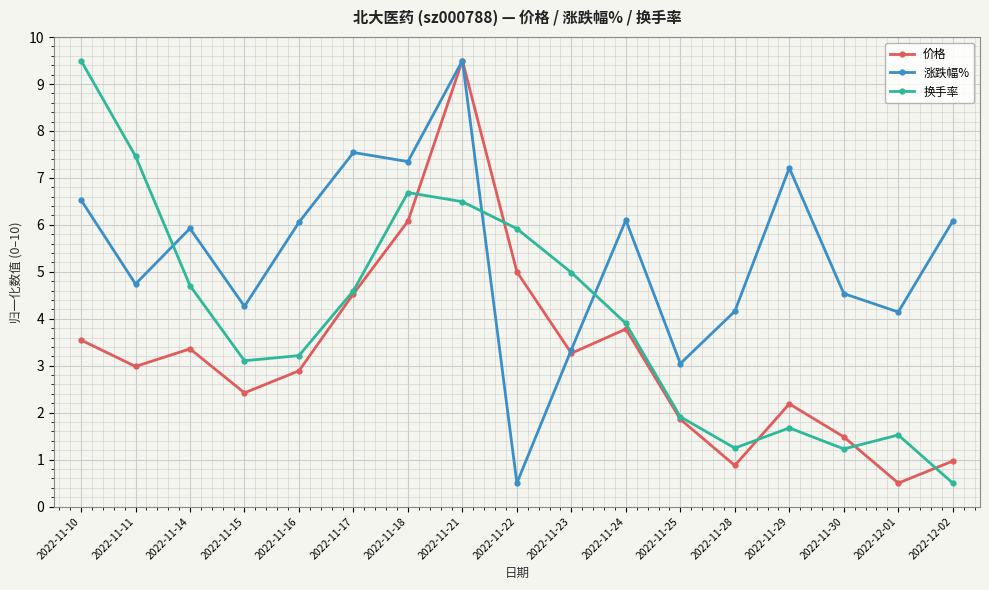

At which category does 换手率 reach its first local peak?

2022-11-18